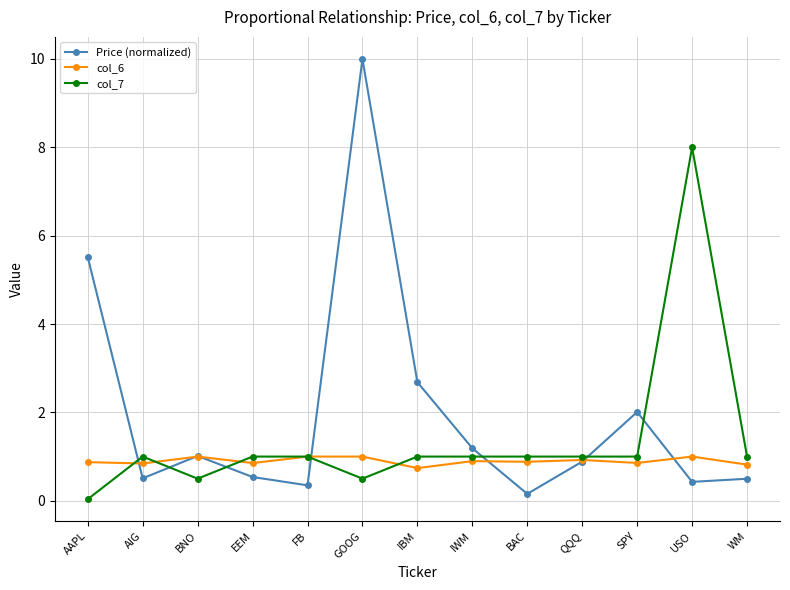

Count the number of data series in this chart.

3